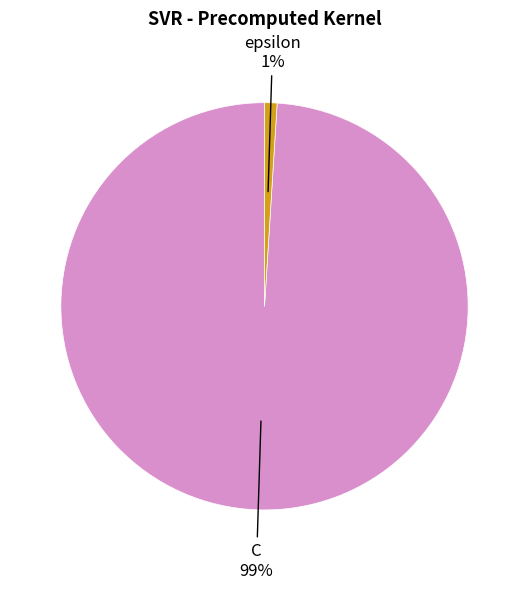

To the nearest percent, what is the difference between the largest and smallest slice percentages?

98%